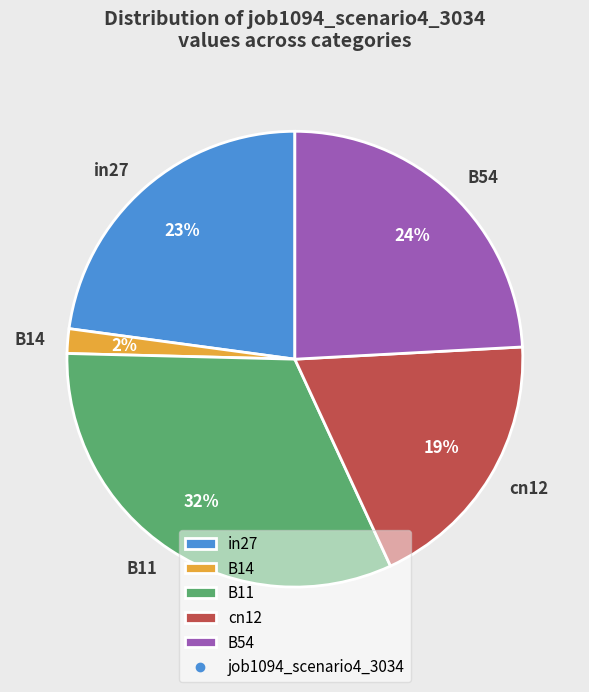

Between B54 and B11, which is larger?

B11